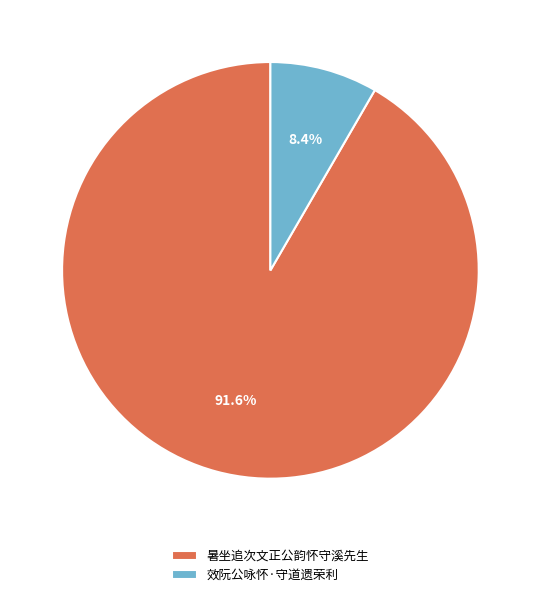

How many segments does this pie chart have?

2